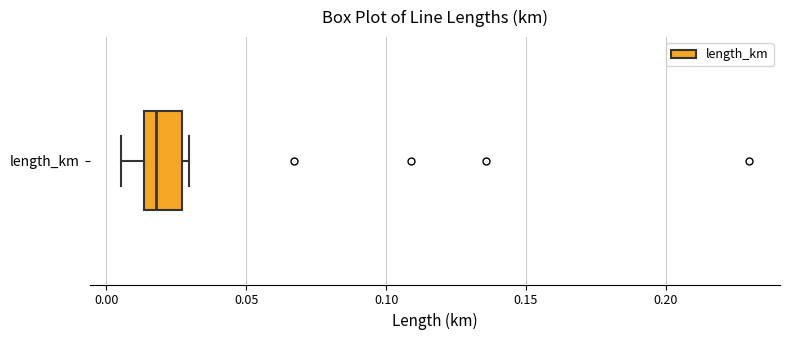

Transcribe this box plot: give where the median line is, the range the box spans, and where the two whiskers end, as read against the x-axis. The values are not printed on the chart, so give them approximately, as read against the axis.

median 0.020, box 0.015 to 0.025, whiskers 0.005 to 0.030